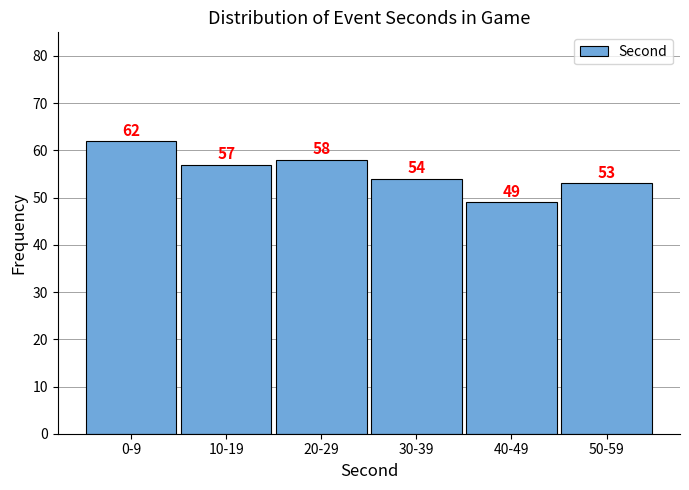

Reading left to right, extract all data points from this chart.

0-9=62	10-19=57	20-29=58	30-39=54	40-49=49	50-59=53